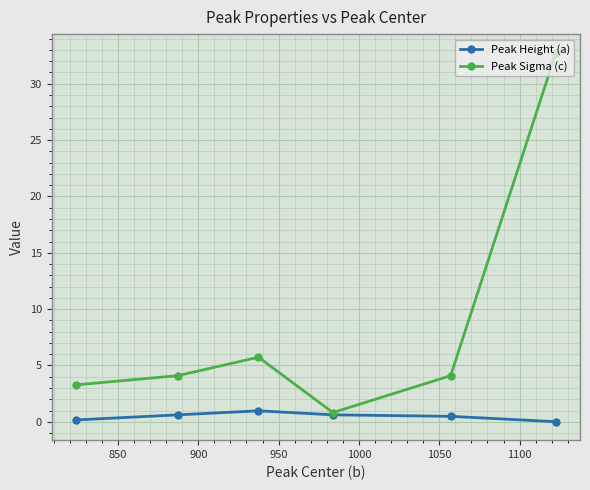

List the series in order of their peak value, lowest first.

Peak Height (a), Peak Sigma (c)